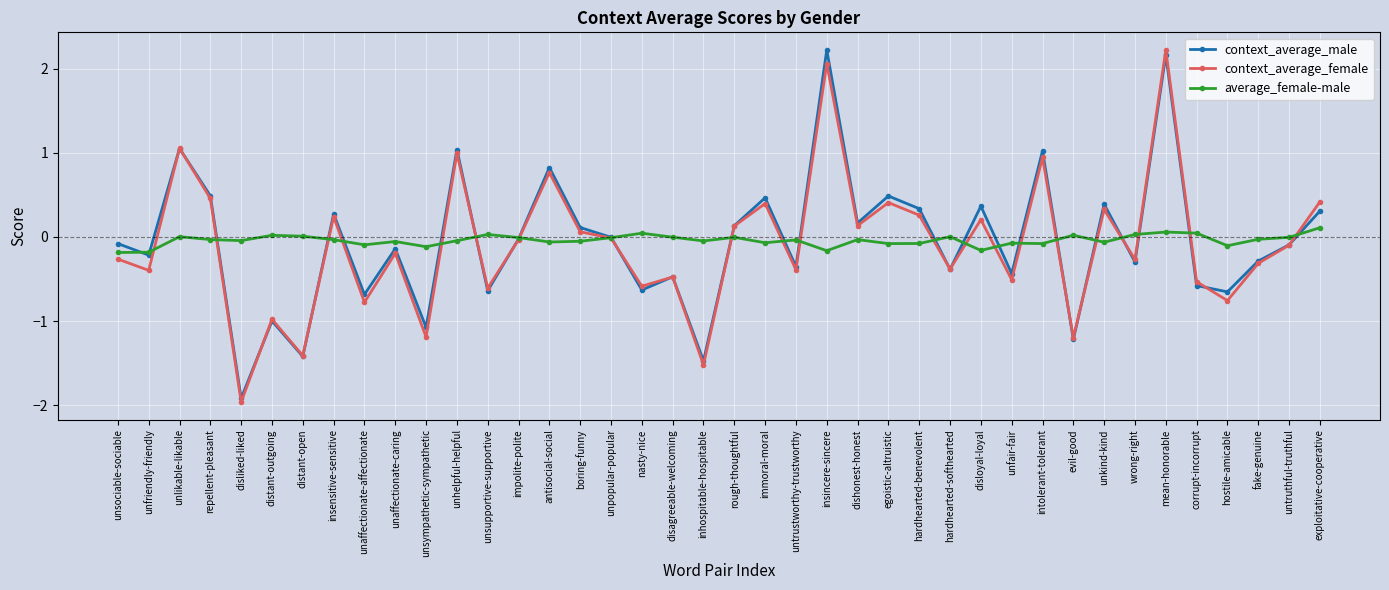

What is the label of the 18th point from the right?

untrustworthy-trustworthy